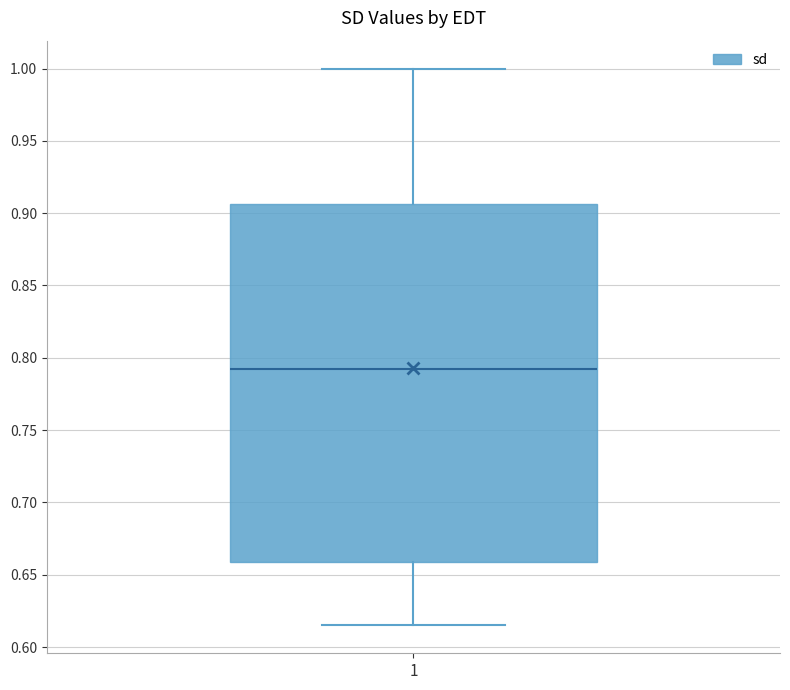

Read this box plot against the y-axis: the position of the median line, the range covered by the box, and the ends of both whiskers. The values are not printed on the chart, so give them approximately, as read against the axis.

median 0.790, box 0.660 to 0.905, whiskers 0.615 to 1.000